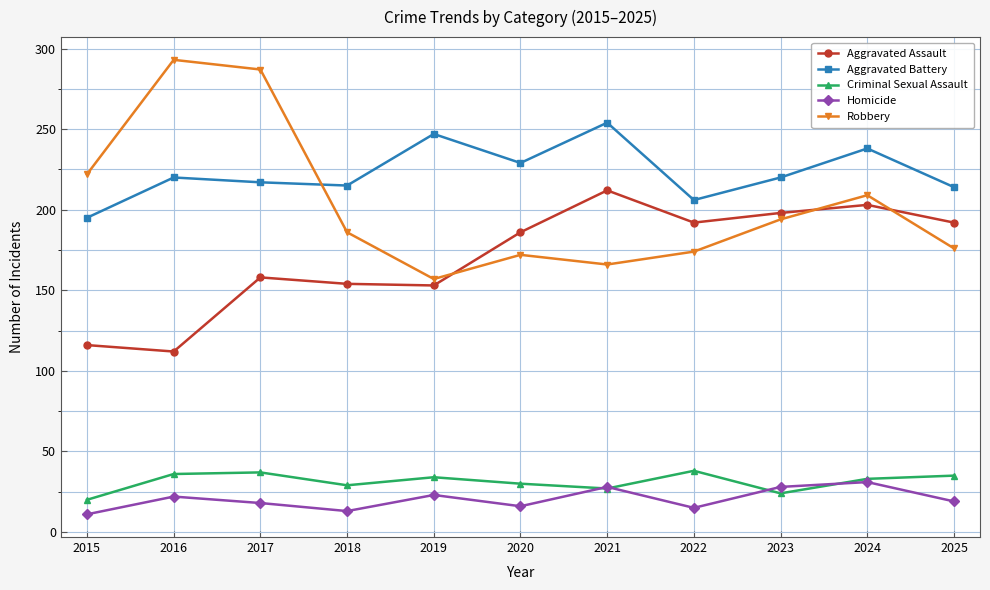

At how many categories does at least one series exceed 131?

11